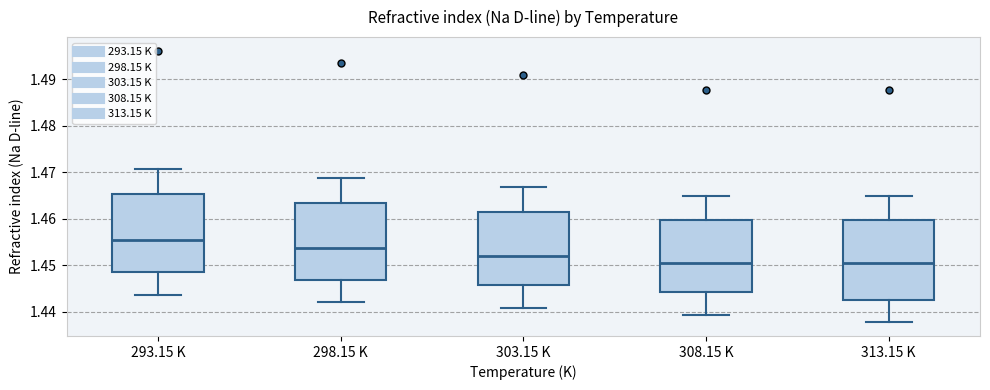

Reading left to right, read every box against the y-axis: the position of its median line, the range the box covers, and the ends of its whiskers. The values are not printed on the chart, so give them approximately, as read against the axis.

293.15 K: median 1.456, box 1.449 to 1.465, whiskers 1.444 to 1.471
298.15 K: median 1.454, box 1.447 to 1.463, whiskers 1.442 to 1.469
303.15 K: median 1.452, box 1.446 to 1.462, whiskers 1.441 to 1.467
308.15 K: median 1.451, box 1.444 to 1.460, whiskers 1.439 to 1.465
313.15 K: median 1.451, box 1.443 to 1.460, whiskers 1.438 to 1.465